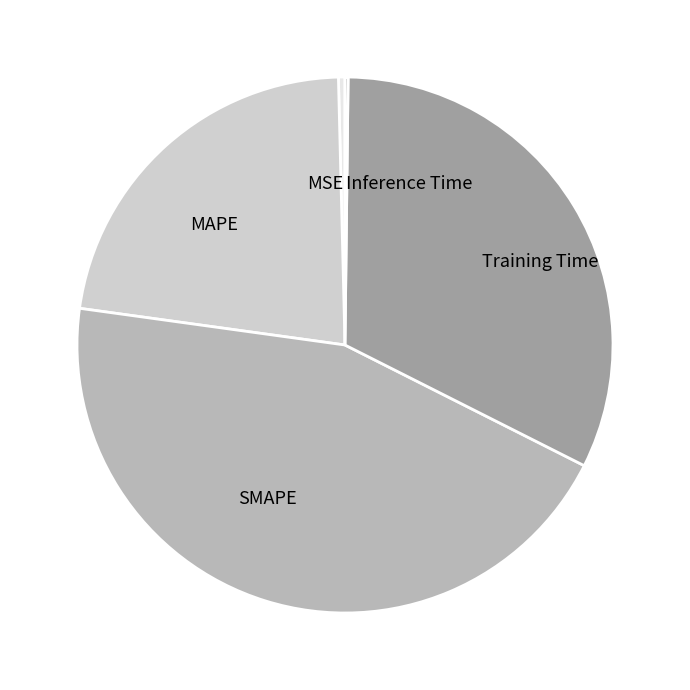

True or false: MSE accounts for 0% of the total.

True